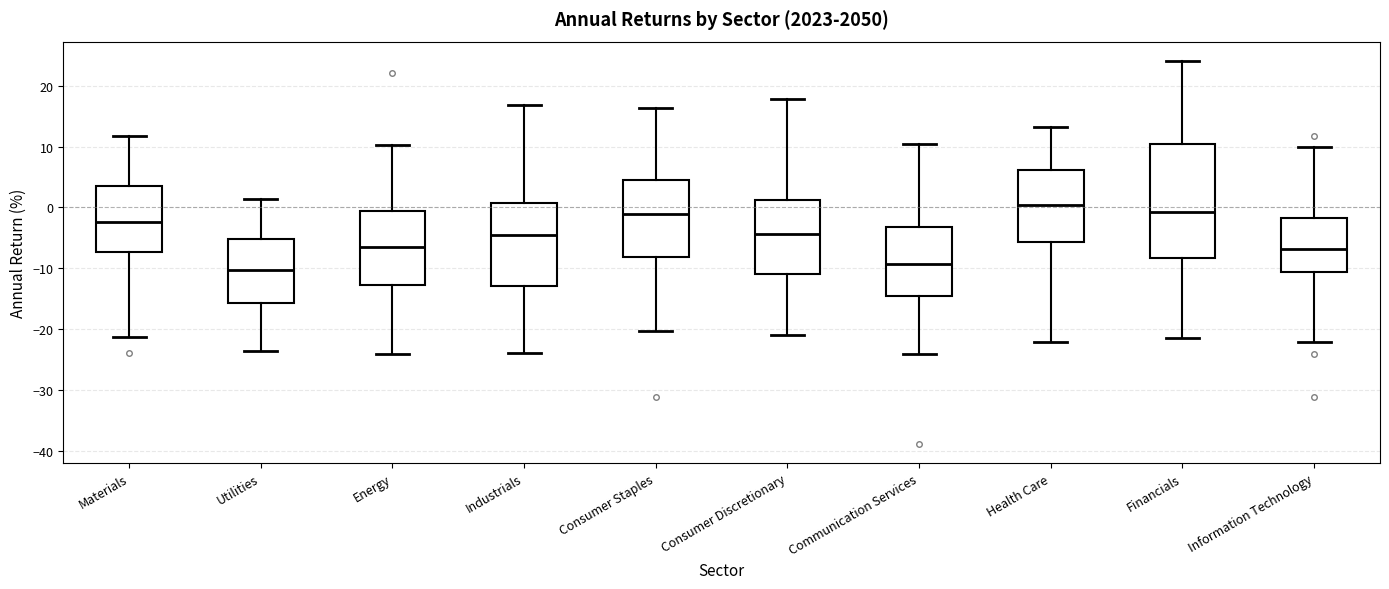

Where is the upper edge of the box for Information Technology on the y-axis? The values are not printed on the chart, so give them approximately, as read against the axis.

-2